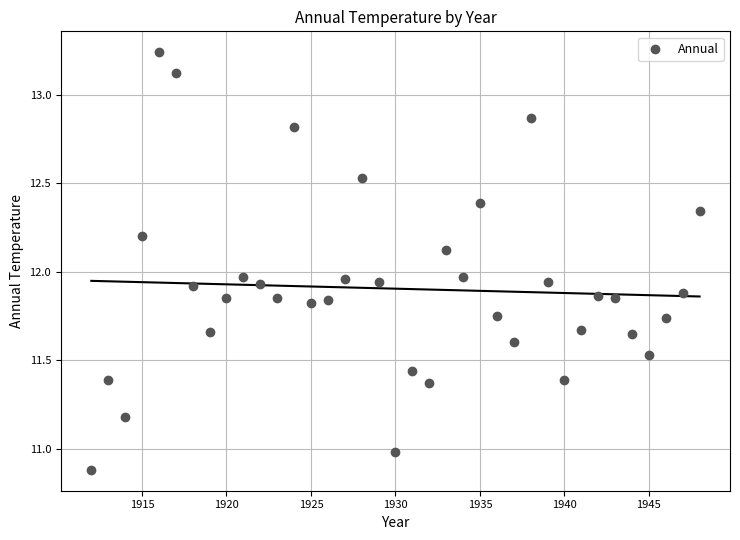

What is the range of Y values (max minus min)?

2.4